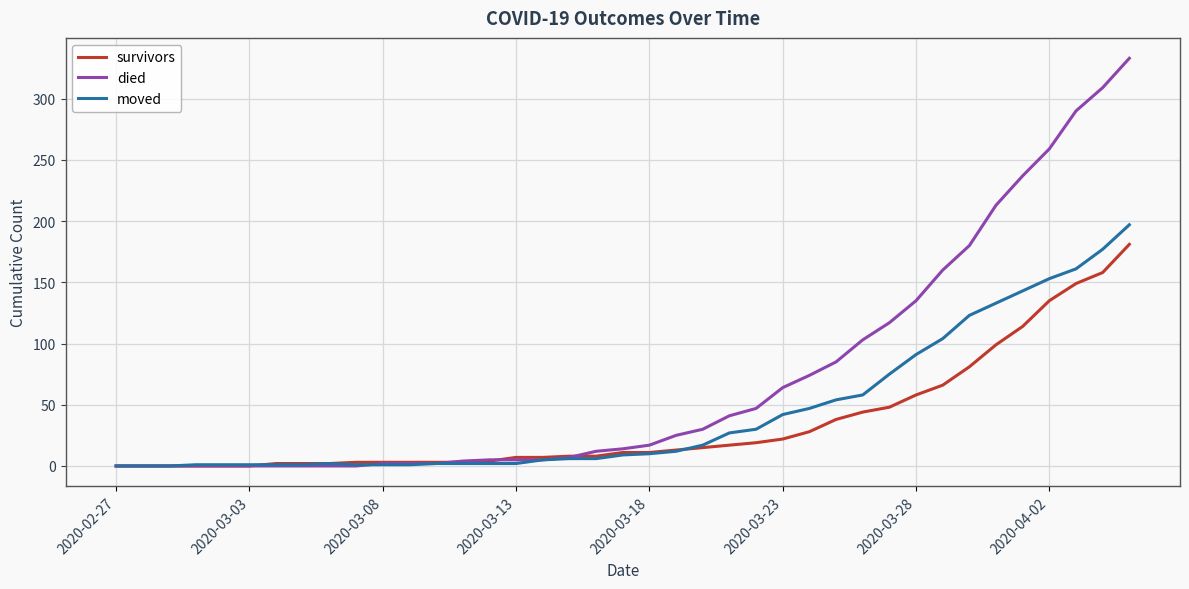

Which series has the largest total across all categories?

died